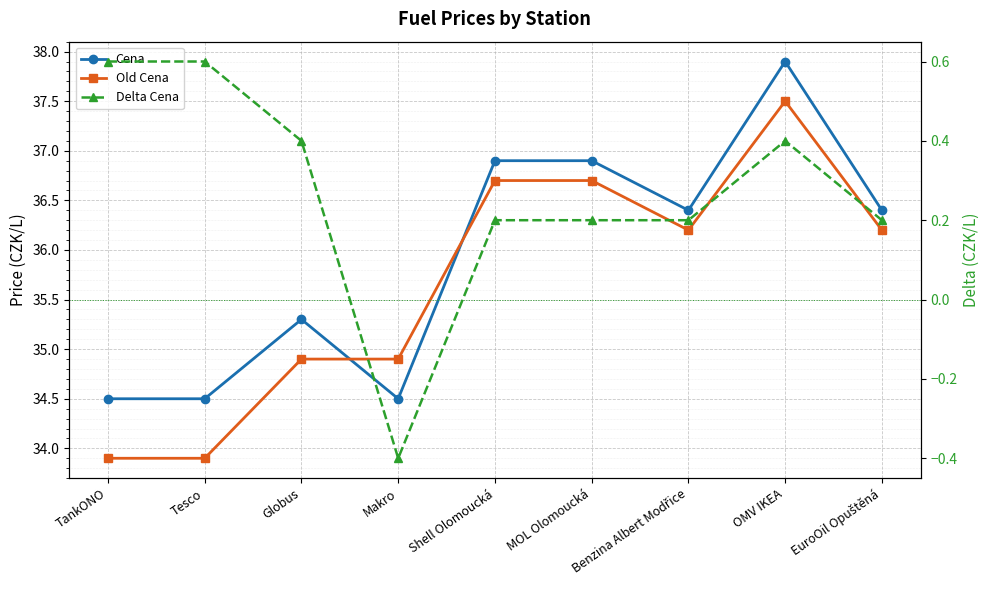

True or false: Delta Cena and Old Cena cross at least once.

False